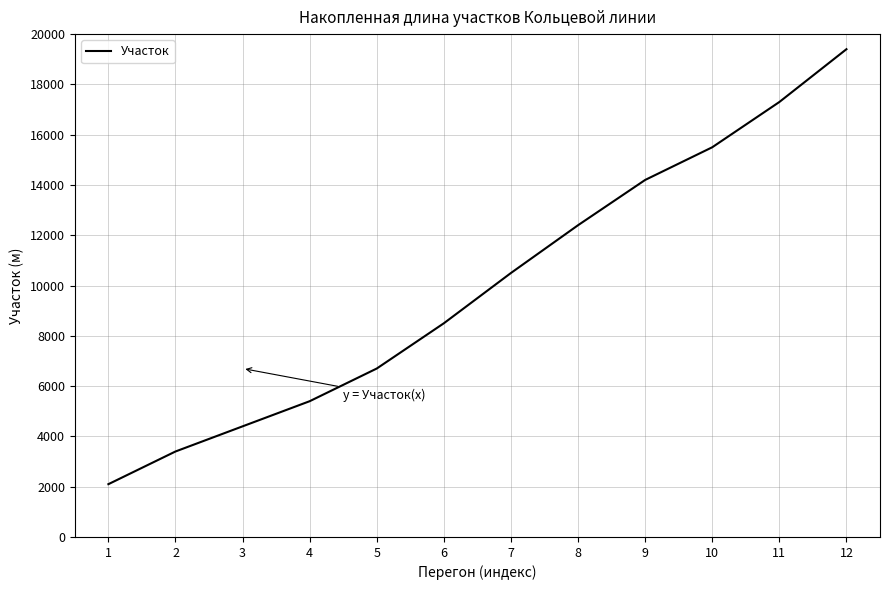

What is the greatest value displayed?

19400